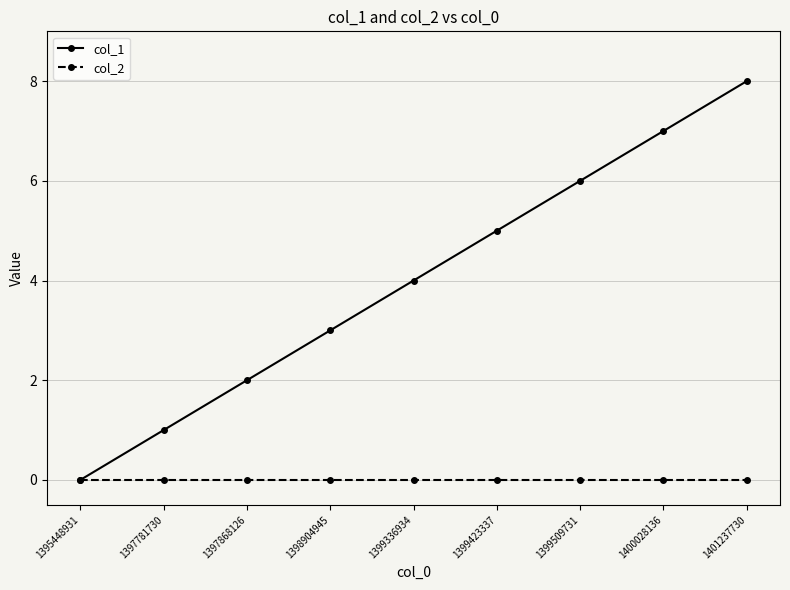

The col_2 series shows 0 at 1395448931. True or false?

True